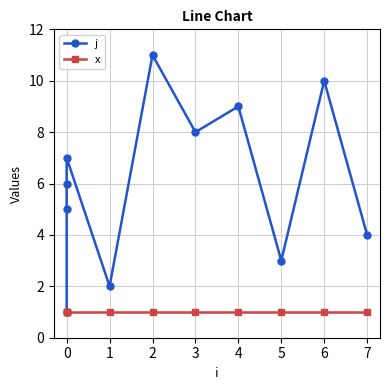

Which series has the largest range (max minus min)?

j